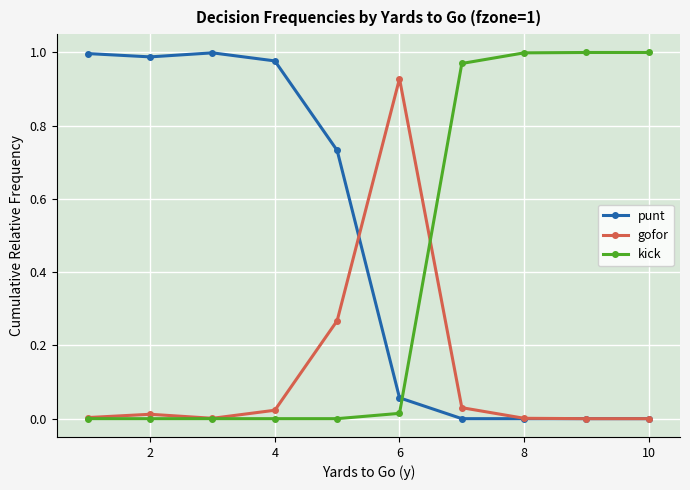

How many lines are shown in the chart?

3